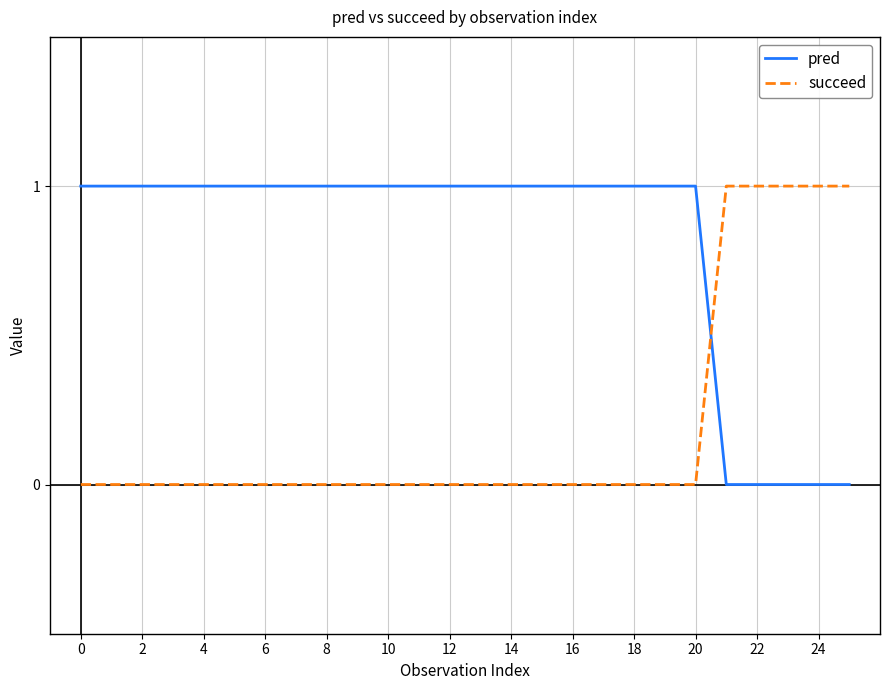

How many intersections are there between succeed and pred?

1